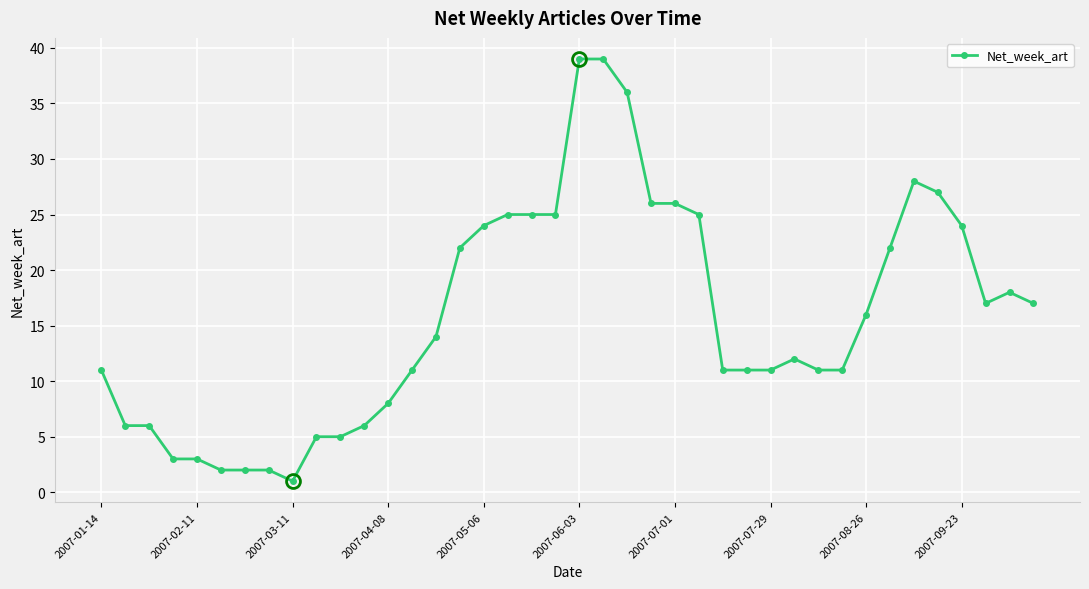

True or false: there are more than 1 points higher than both neighbors.

True